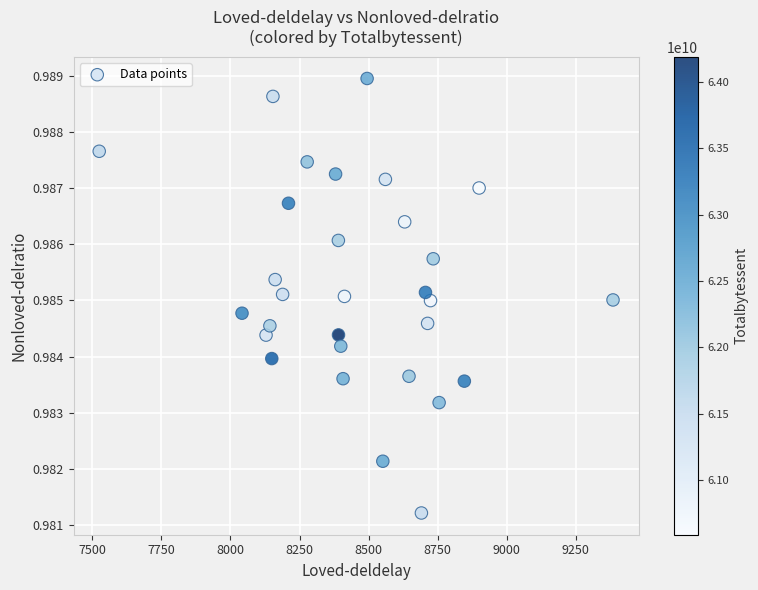

What is the range of X values (max minus min)?

1860.2